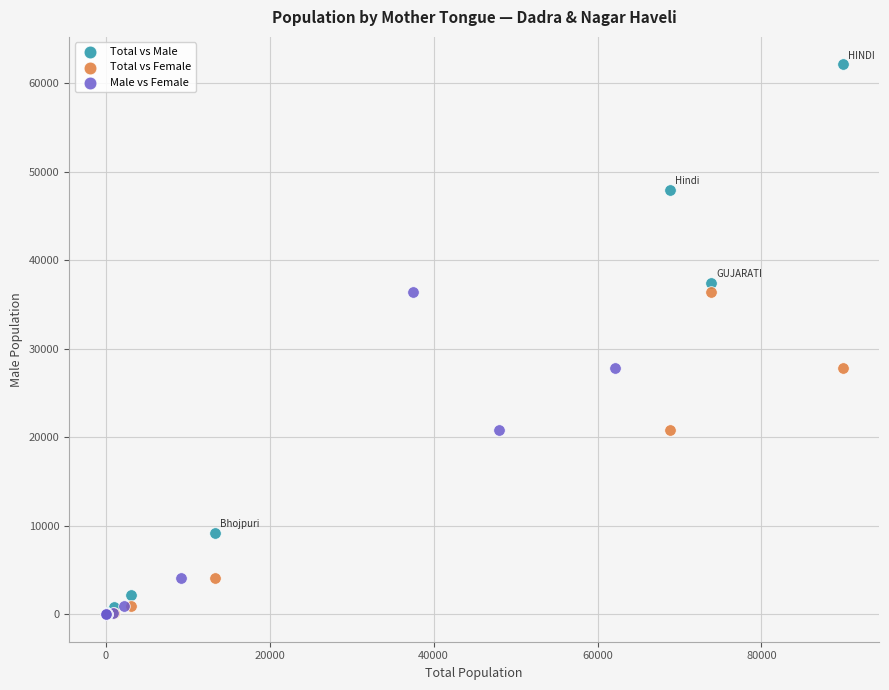

Which series has the widest spread of Y values?

Total vs Male